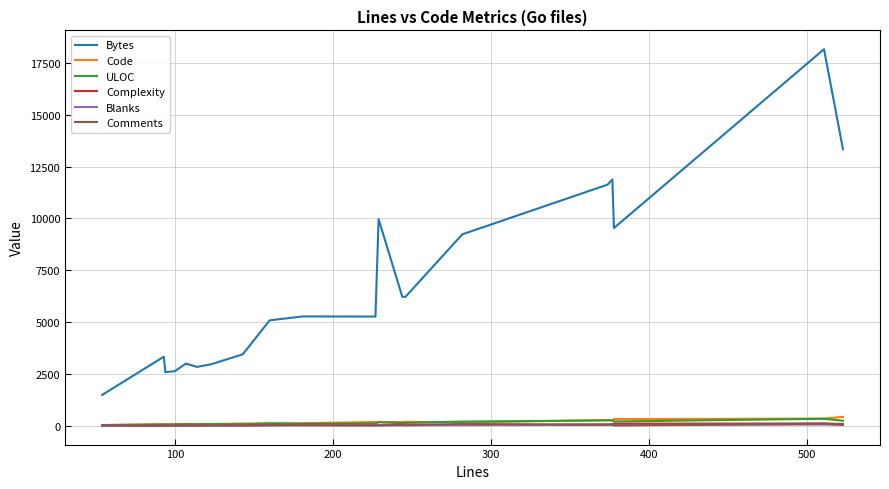

At how many categories does at least one series exceed 17556?

1